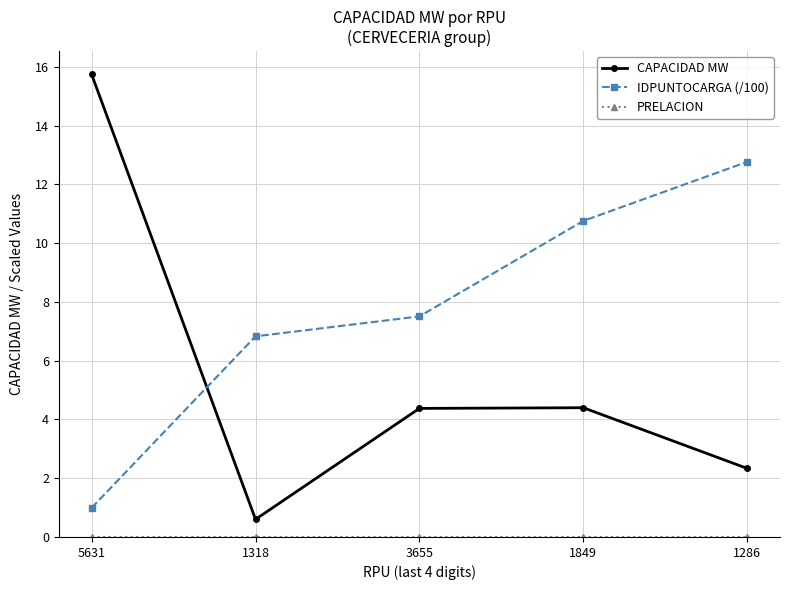

Rank the categories by IDPUNTOCARGA (/100) value from lowest to highest.

5631, 1318, 3655, 1849, 1286